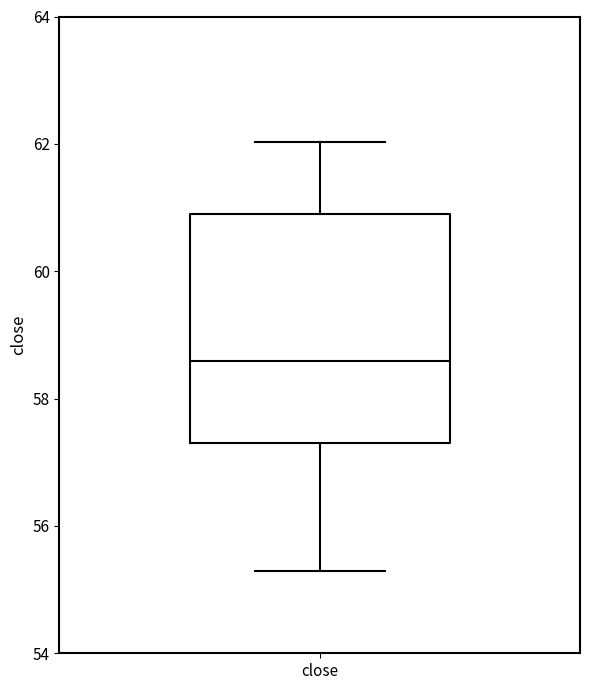

Transcribe this box plot: give where the median line is, the range the box spans, and where the two whiskers end, as read against the y-axis. The values are not printed on the chart, so give them approximately, as read against the axis.

median 58.6, box 57.4 to 61.0, whiskers 55.2 to 62.0